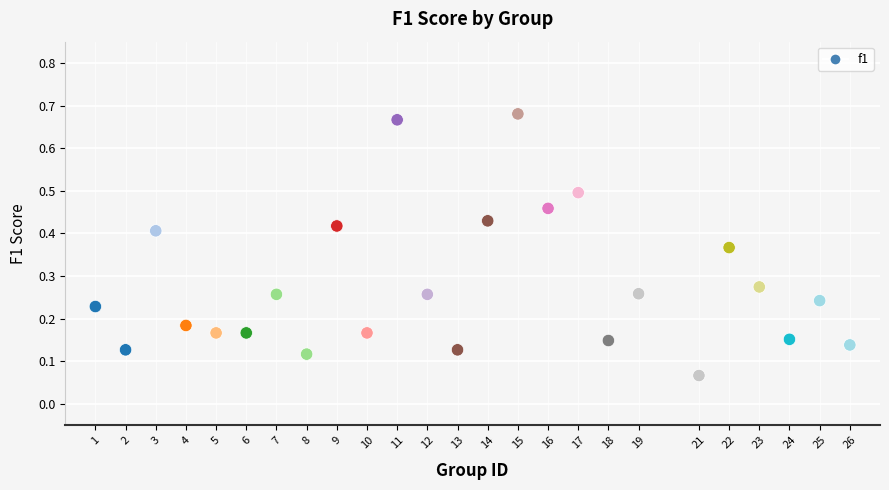

What is the range of Y values (max minus min)?

0.6